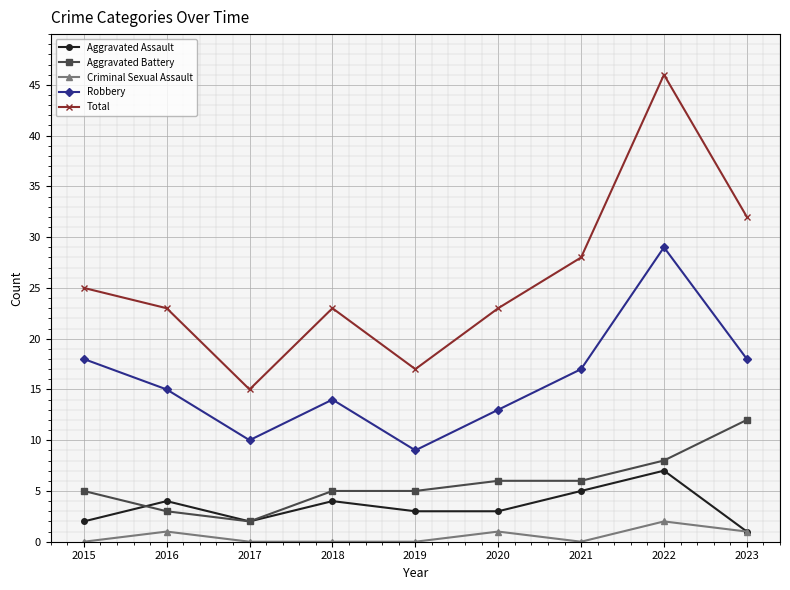

Rank the series by their maximum value, from highest to lowest.

Total, Robbery, Aggravated Battery, Aggravated Assault, Criminal Sexual Assault